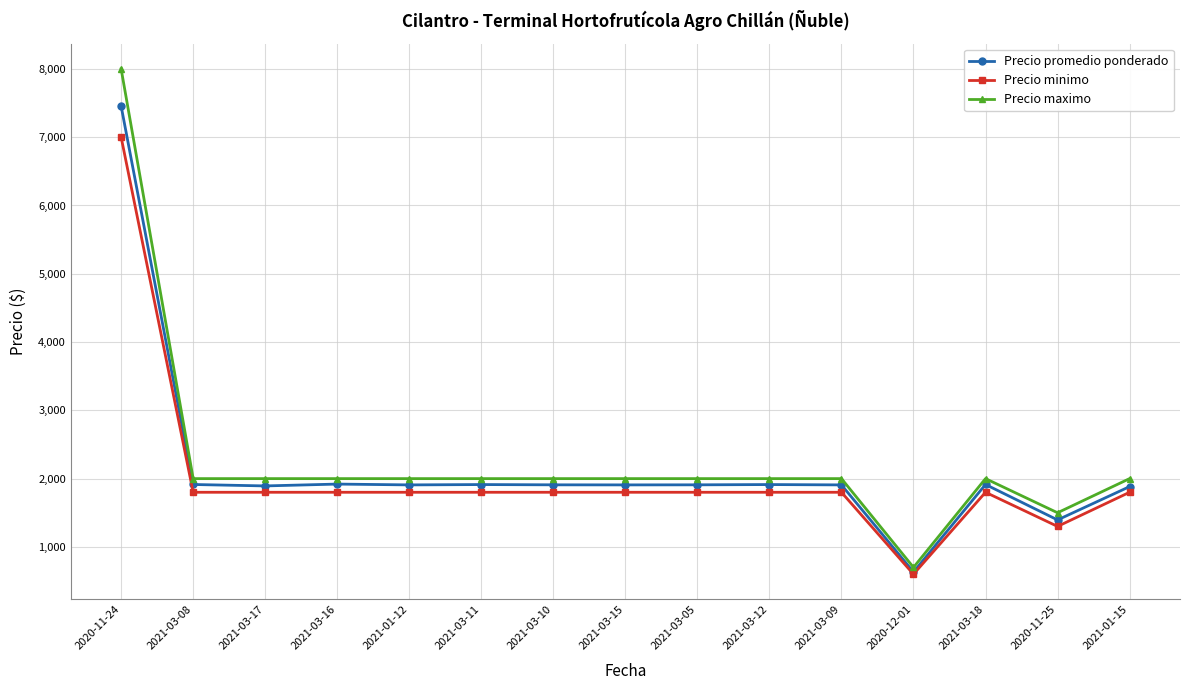

Is it true that Precio promedio ponderado equals 1893 at 2021-03-17?

True